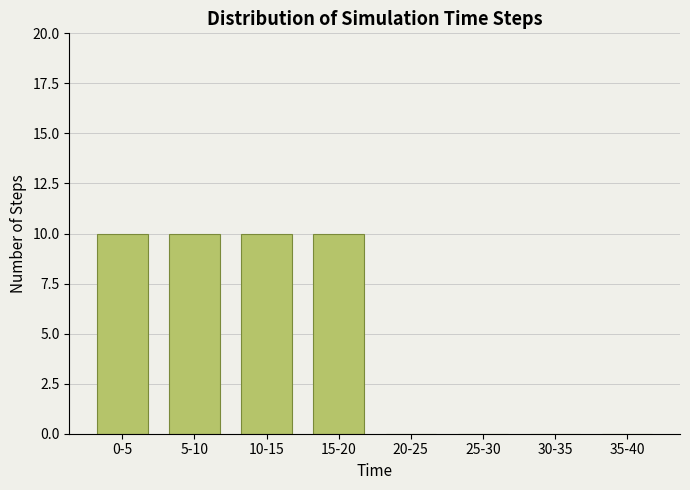

Reading left to right, list all the values displayed in this chart.

0-5=10	5-10=10	10-15=10	15-20=10	20-25=0	25-30=0	30-35=0	35-40=0